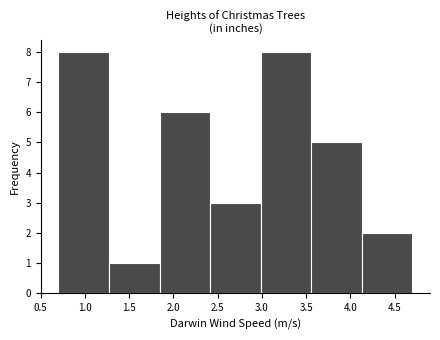

Reading left to right, list every bar in this chart as the range it spans on the x-axis followed by its height. Neither the bar edges nor the heights are printed on the chart, so give them approximately, as read against the axes.

0.70 to 1.25: 8
1.25 to 1.85: 1
1.85 to 2.40: 6
2.40 to 3.00: 3
3.00 to 3.55: 8
3.55 to 4.15: 5
4.15 to 4.70: 2